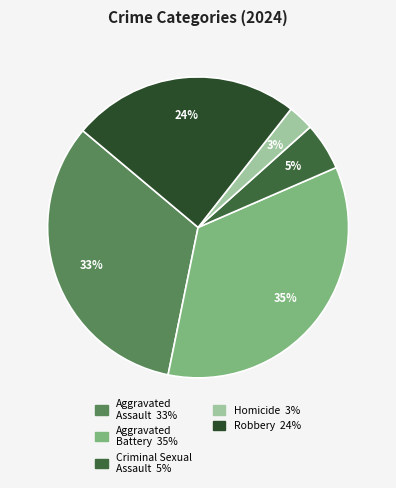

Does any single category account for the majority?

No